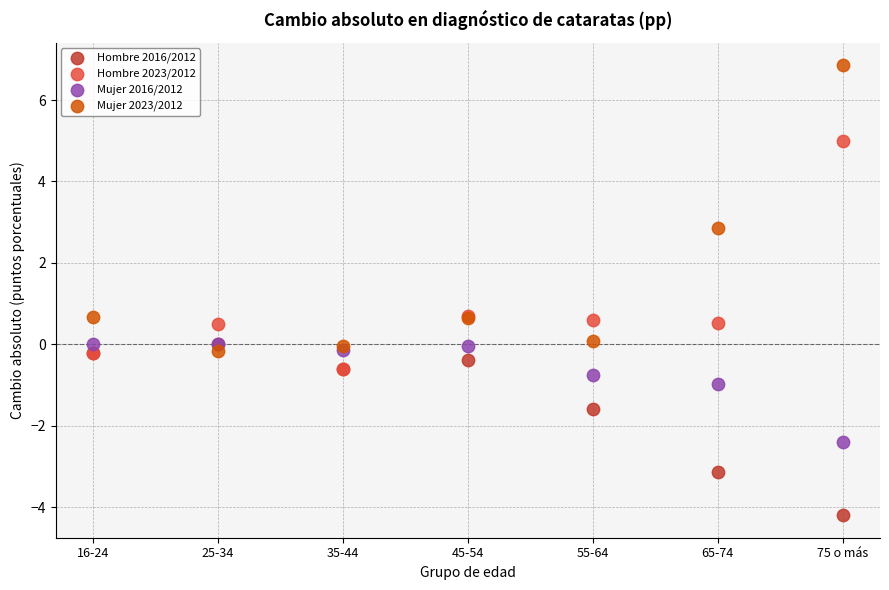

Which series contains the highest Y value?

Mujer 2023/2012